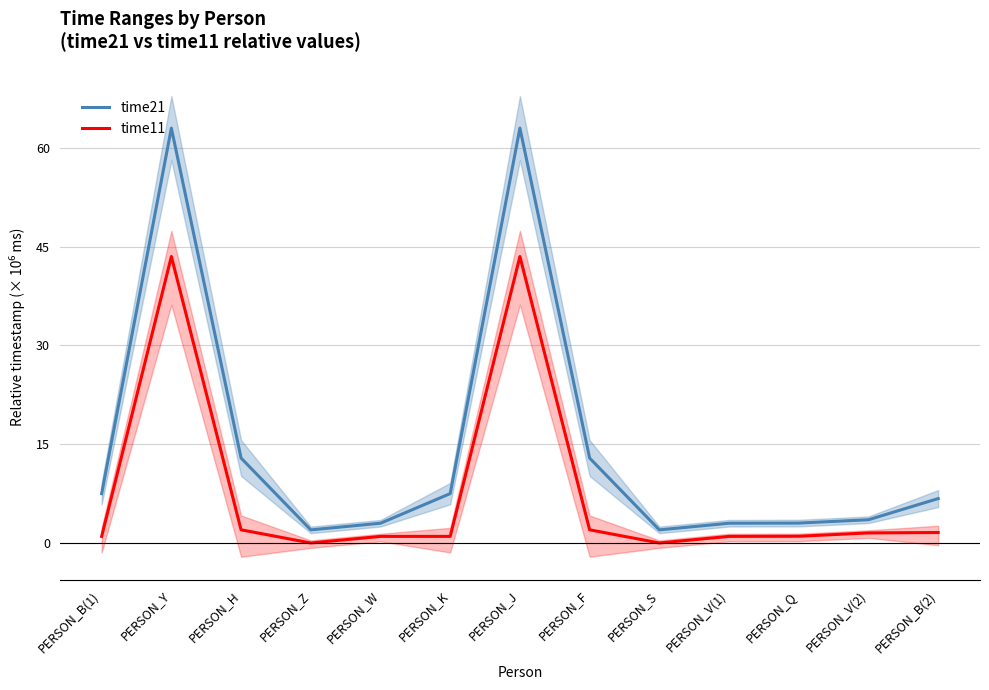

What value does the time21 series have at PERSON_Z?

2.0